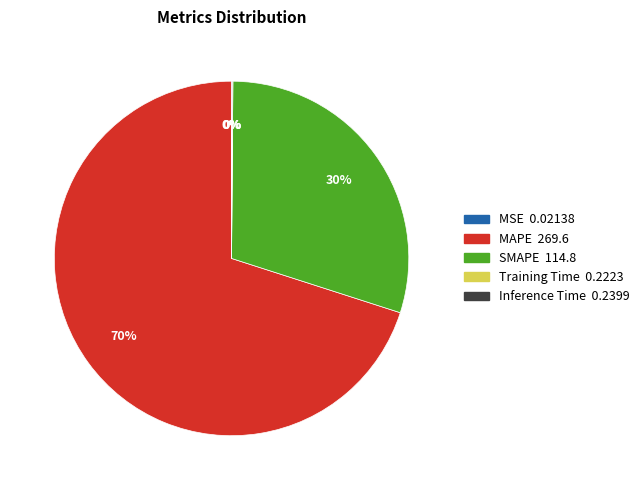

Is it true that MAPE is 70% of the pie?

True